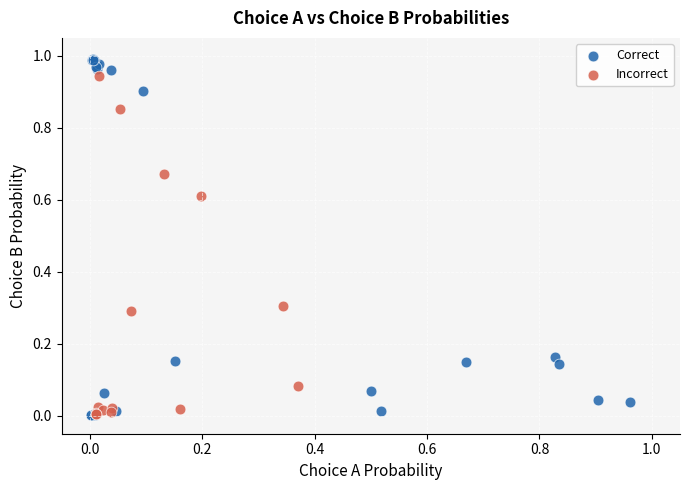

Which series has the widest spread of Y values?

Correct